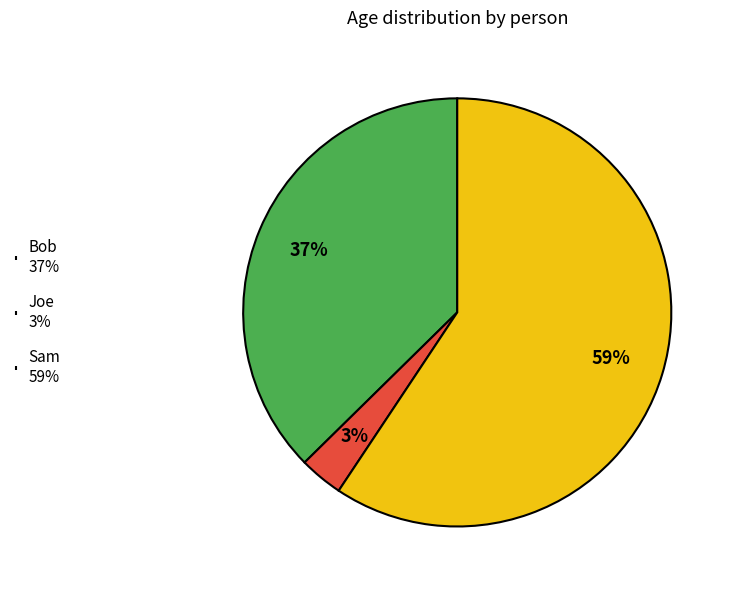

How many slices are in this pie chart?

3